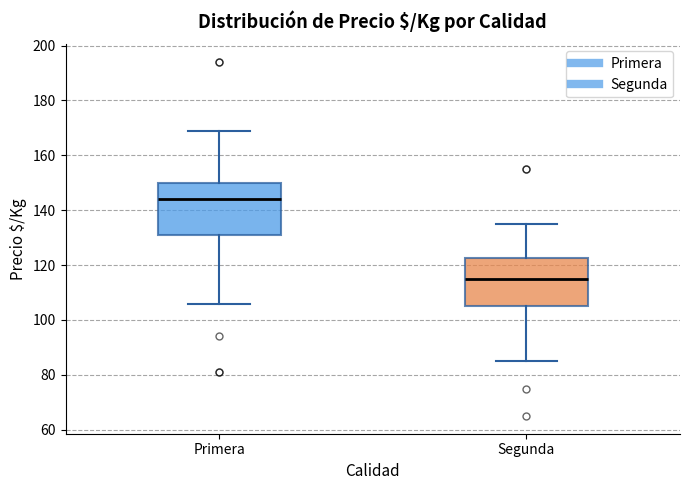

Where does the median line of the box for Segunda sit on the y-axis? The values are not printed on the chart, so give them approximately, as read against the axis.

116